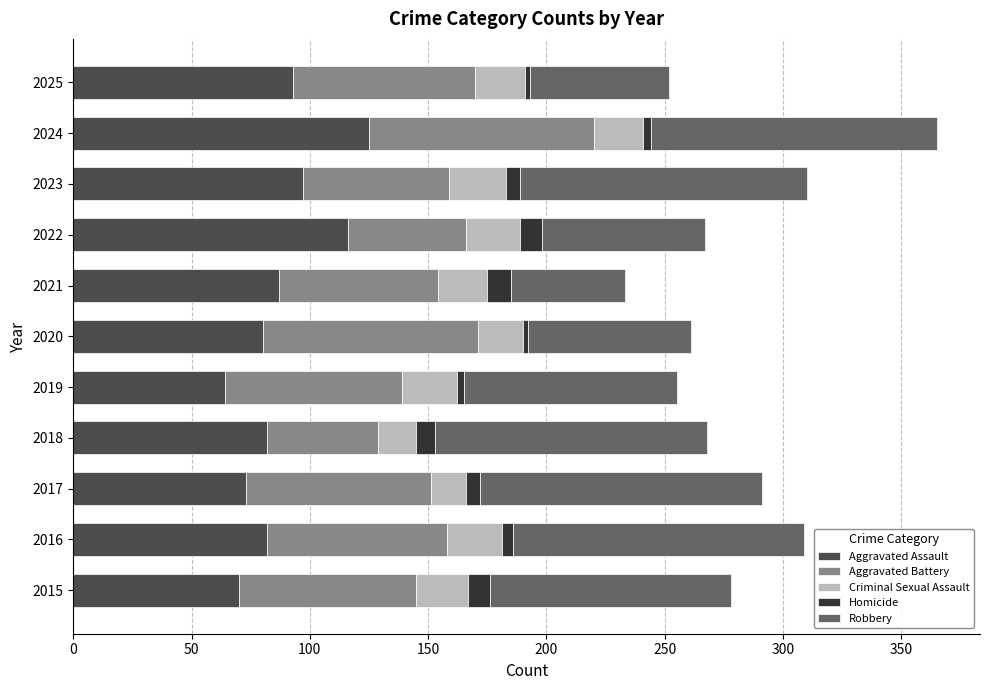

What is the total value across all series at 2021?

233